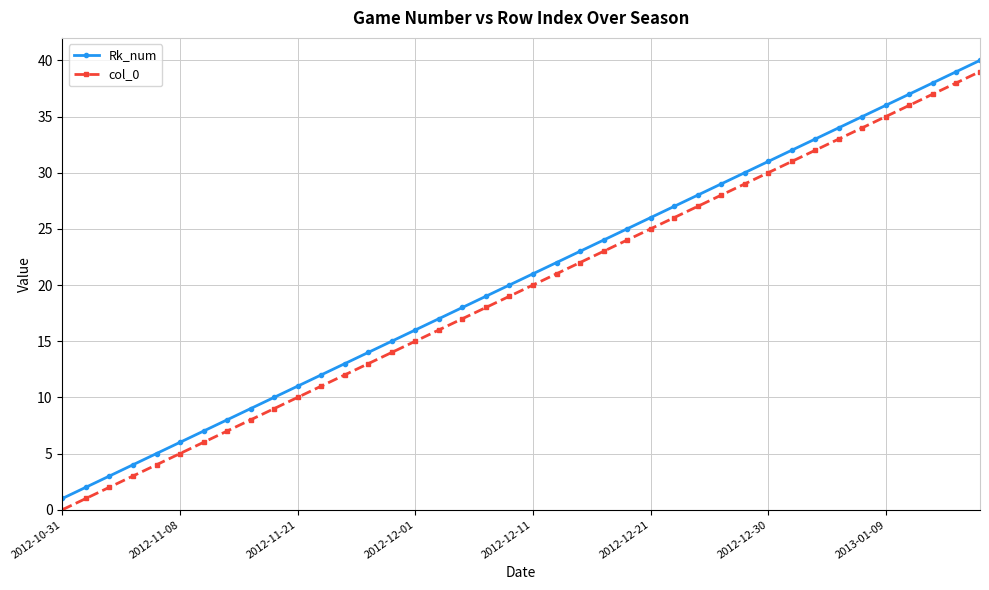

Count the number of categories in the chart.

40